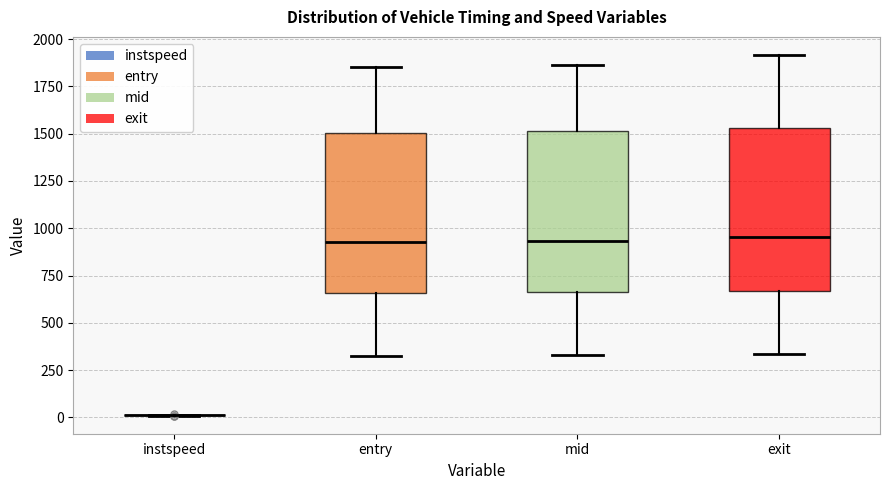

Reading left to right, transcribe this box plot: for each box, give where its median line is, the range the box spans, and where its two whiskers end, as read against the y-axis. The values are not printed on the chart, so give them approximately, as read against the axis.

instspeed: box collapsed to a line at 0, whiskers 0 to 0
entry: median 950, box 650 to 1500, whiskers 300 to 1850
mid: median 950, box 650 to 1500, whiskers 350 to 1850
exit: median 950, box 650 to 1550, whiskers 350 to 1900